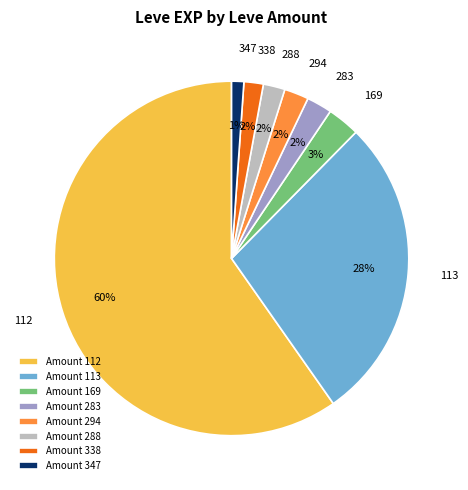

Between 347 and 288, which is larger?

288